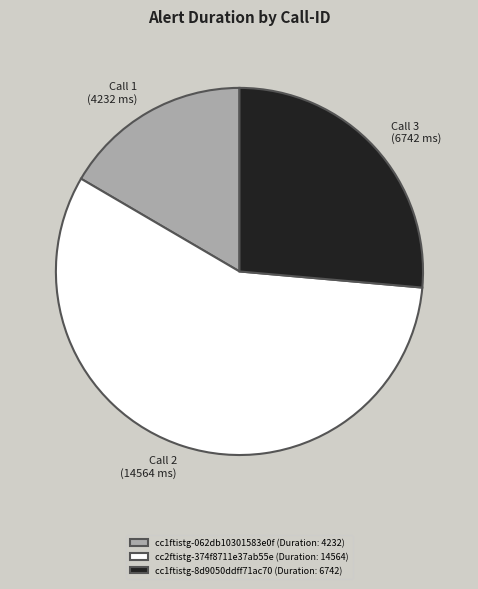

Is the sum of Call 1 (4232 ms) and Call 2 (14564 ms) greater than half?

Yes